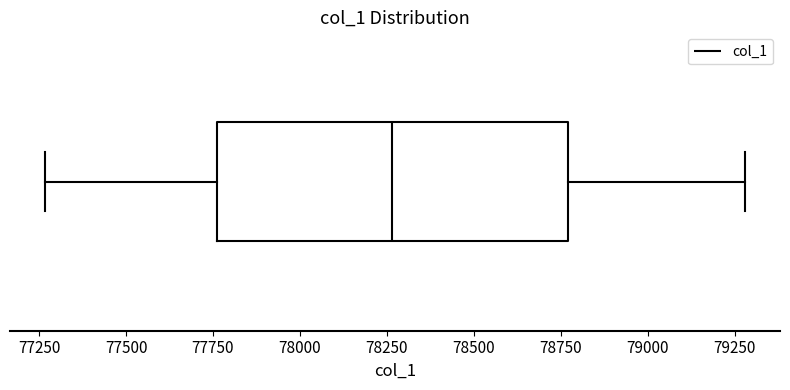

Read this box plot against the x-axis: the position of the median line, the range covered by the box, and the ends of both whiskers. The values are not printed on the chart, so give them approximately, as read against the axis.

median 78250, box 77750 to 78750, whiskers 77250 to 79300